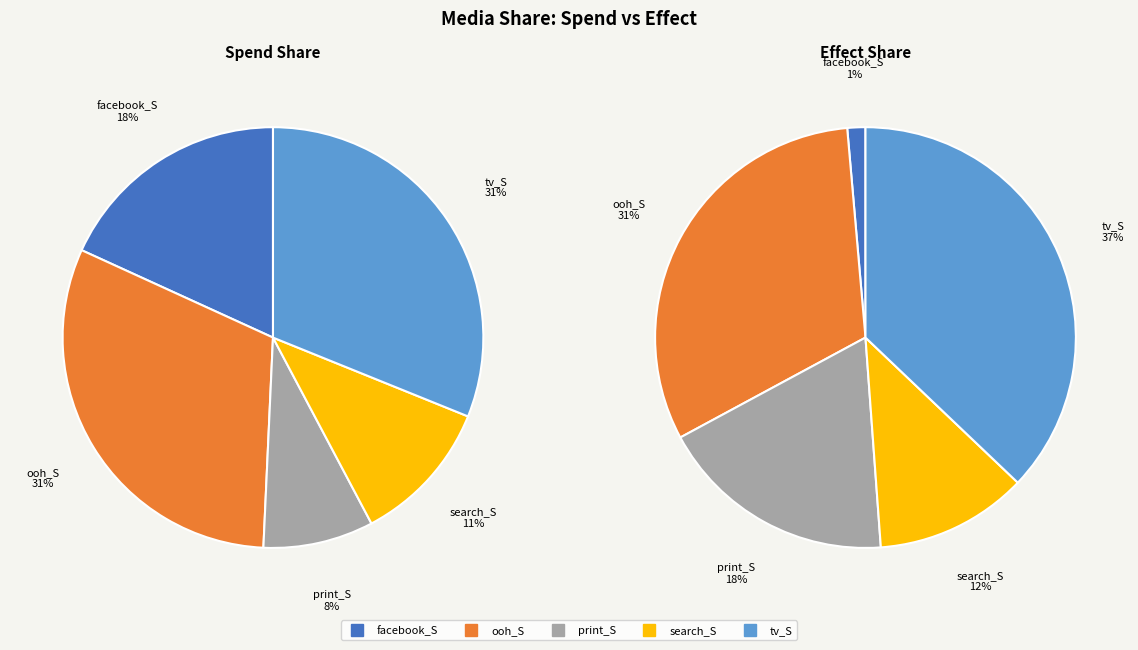

How many slices are in this pie chart?

5